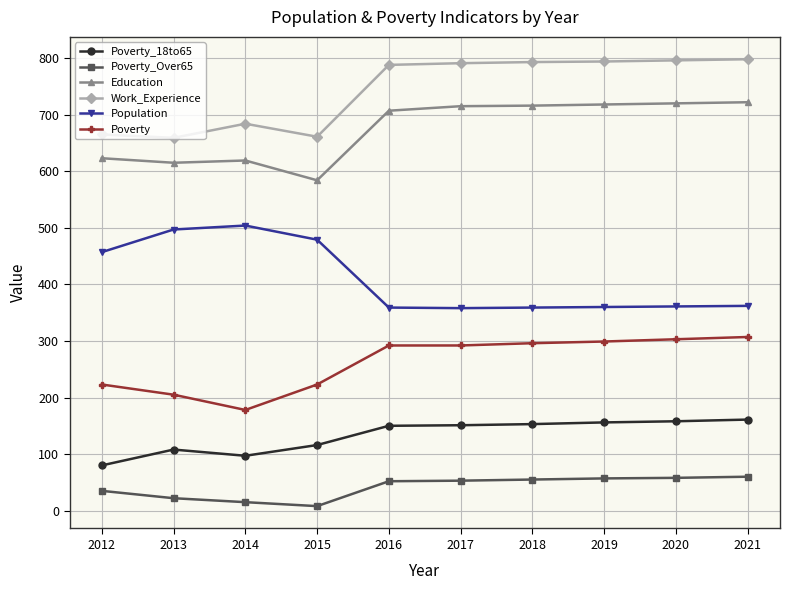

What are all the series names shown in the legend?

Poverty_18to65, Poverty_Over65, Education, Work_Experience, Population, Poverty